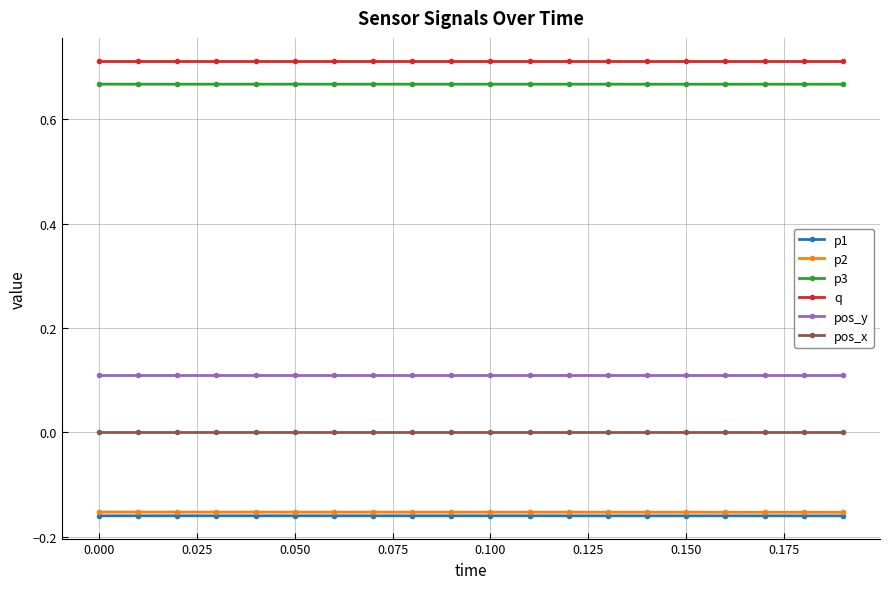

True or false: pos_y and p1 intersect in this chart.

False